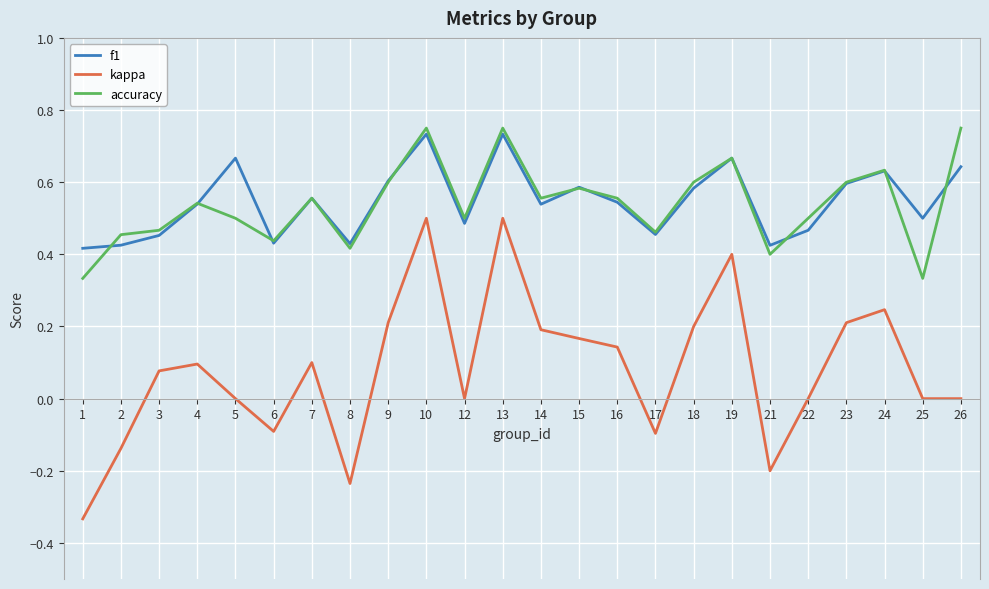

What is the total value across all series at 14?

1.3